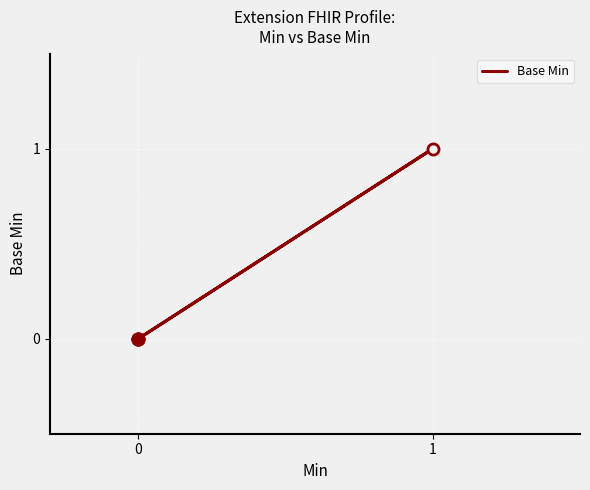

Is this an area chart (filled region under the line)?

No